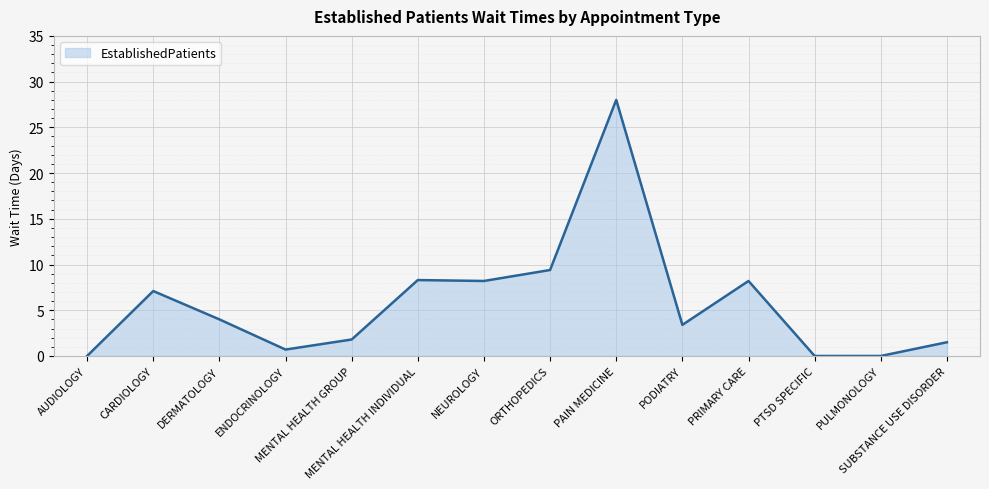

What is the difference between the maximum and minimum values?

28.0